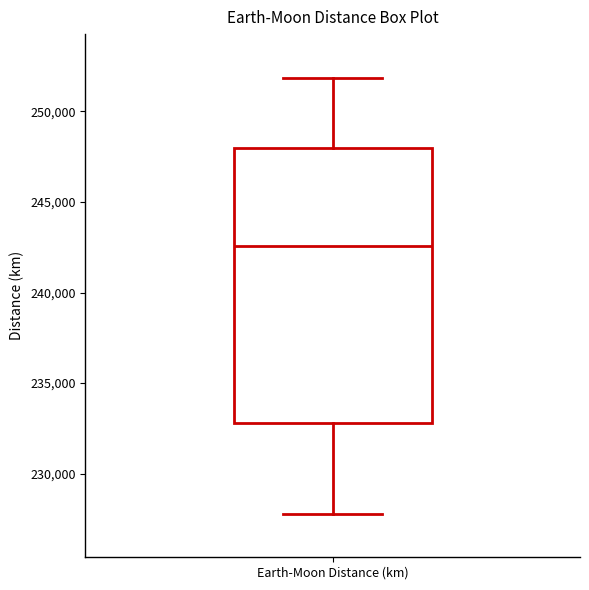

Read this box plot against the y-axis: the position of the median line, the range covered by the box, and the ends of both whiskers. The values are not printed on the chart, so give them approximately, as read against the axis.

median 242500, box 233000 to 248000, whiskers 228000 to 252000